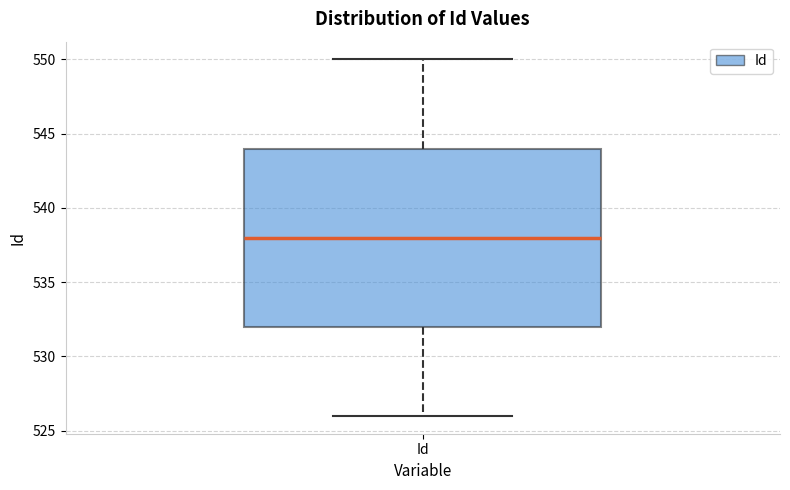

Transcribe this box plot: give where the median line is, the range the box spans, and where the two whiskers end, as read against the y-axis. The values are not printed on the chart, so give them approximately, as read against the axis.

median 538, box 532 to 544, whiskers 526 to 550